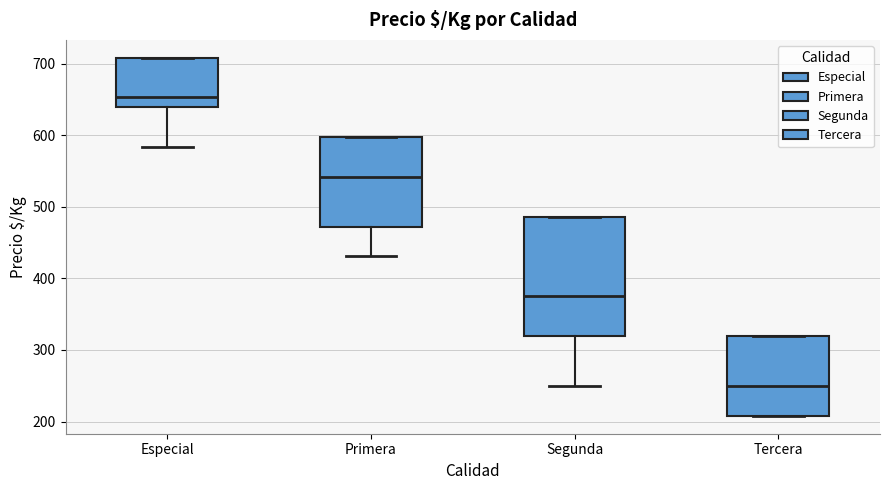

Where does the lower whisker of the box for Segunda end on the y-axis? The values are not printed on the chart, so give them approximately, as read against the axis.

250